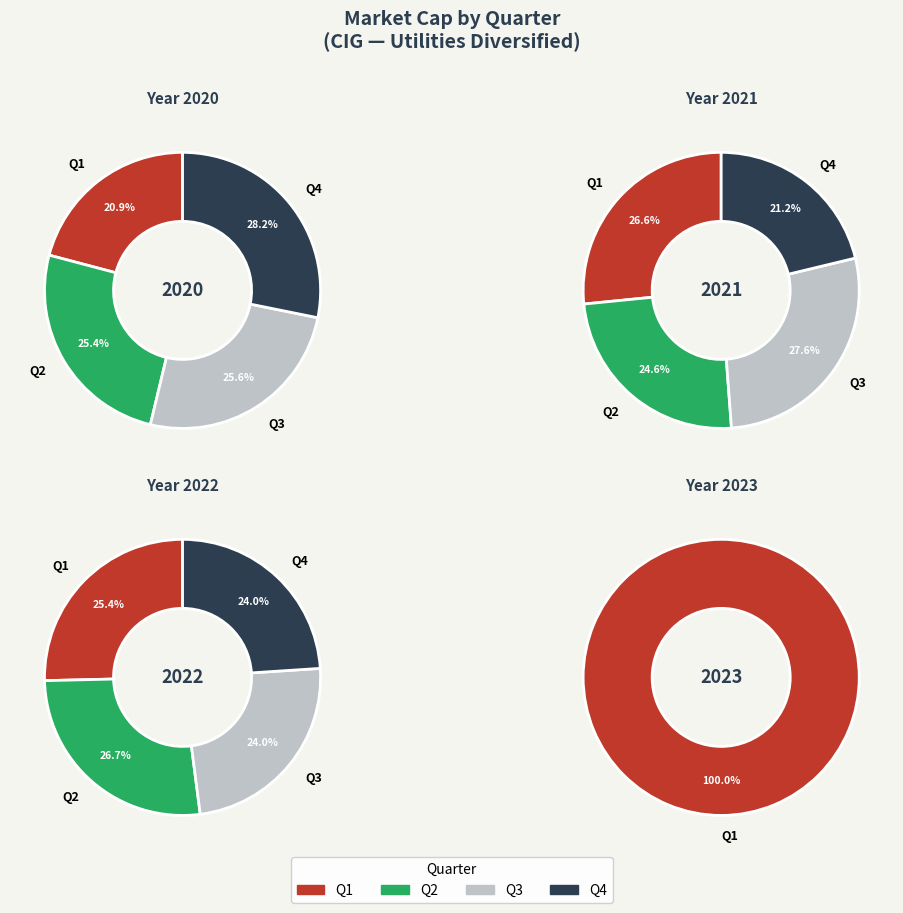

Is it true that Q2 is 33% of the pie?

False